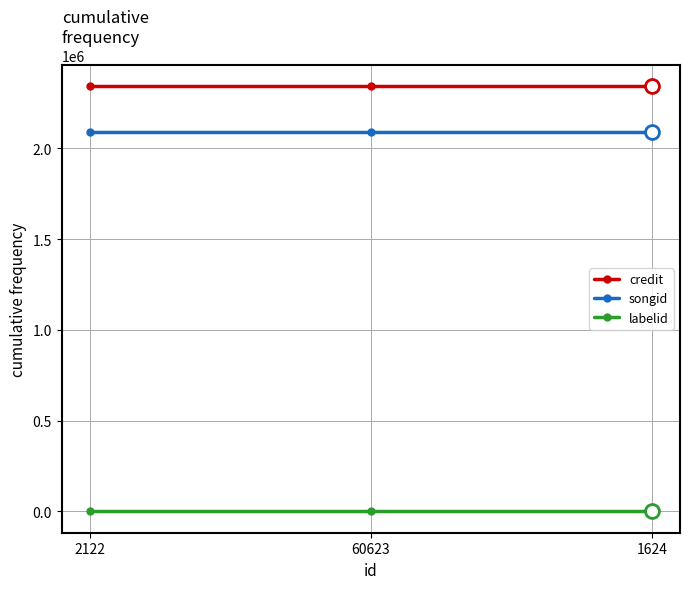

At 60623, list the series in order from smallest to largest.

labelid, songid, credit